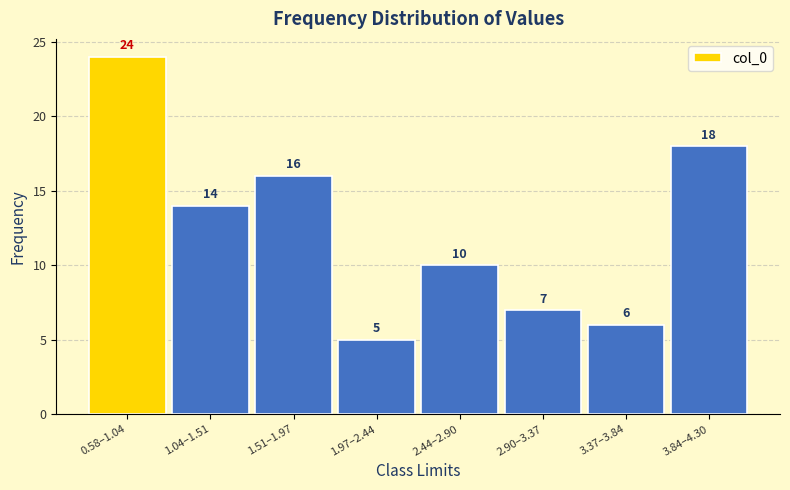

Reading left to right, transcribe all the data shown in this chart.

0.58–1.04=24	1.04–1.51=14	1.51–1.97=16	1.97–2.44=5	2.44–2.90=10	2.90–3.37=7	3.37–3.84=6	3.84–4.30=18